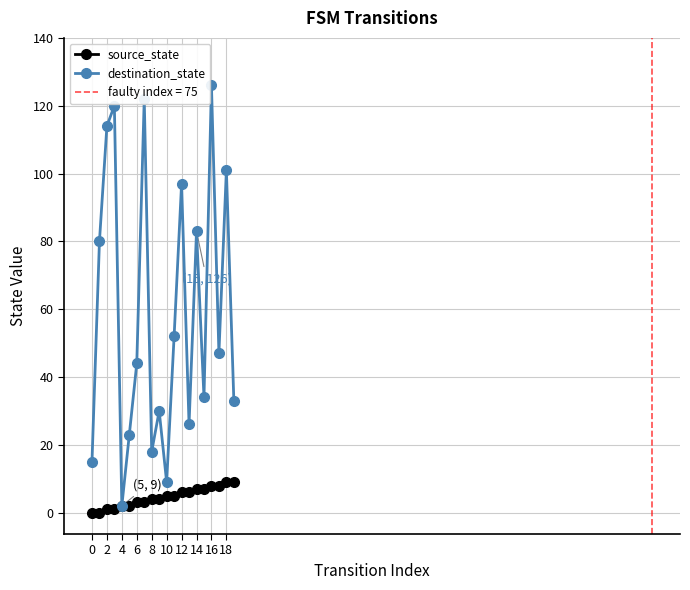

In destination_state, how many points are lower than both neighbors (excluding endpoints)?

6